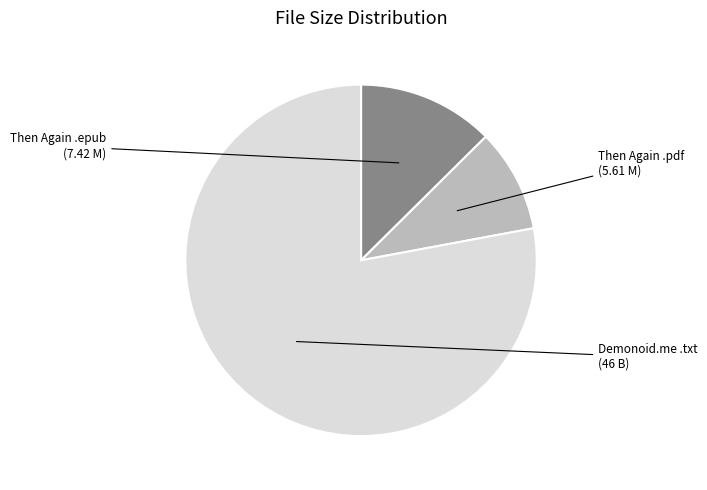

Is there any slice that represents more than half of the pie?

Yes